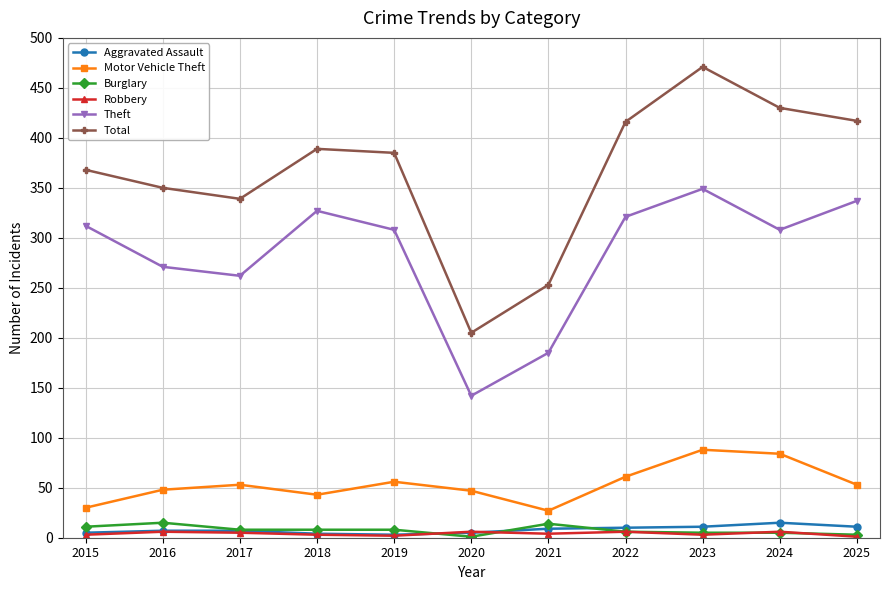

True or false: Burglary and Motor Vehicle Theft cross at least once.

False